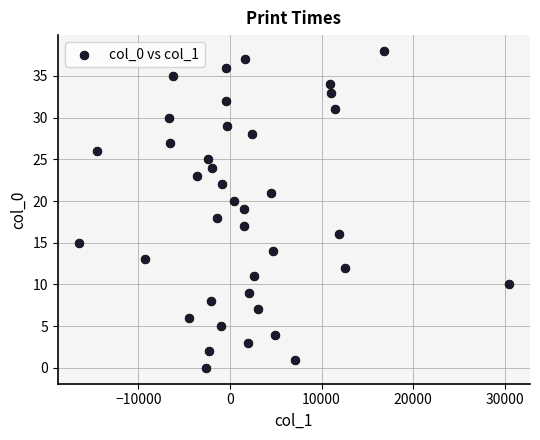

What is the range of Y values (max minus min)?

38